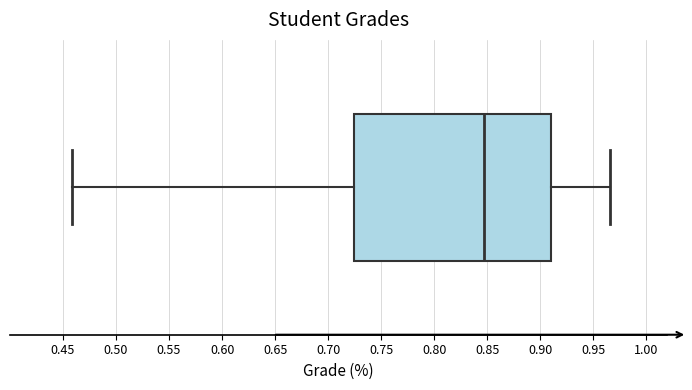

Read this box plot against the x-axis: the position of the median line, the range covered by the box, and the ends of both whiskers. The values are not printed on the chart, so give them approximately, as read against the axis.

median 0.845, box 0.725 to 0.910, whiskers 0.460 to 0.965